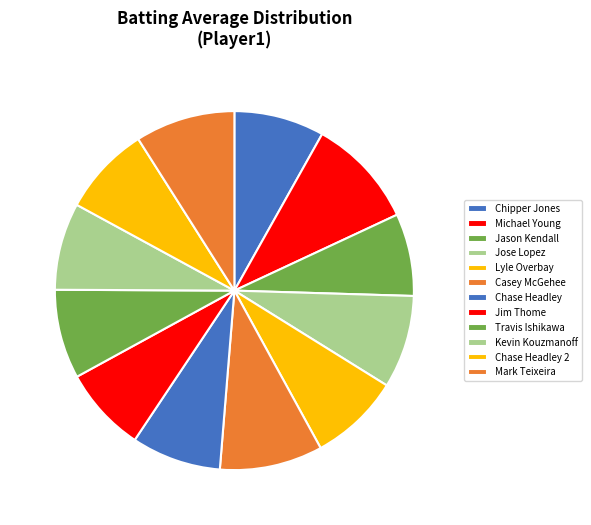

What percentage do Kevin Kouzmanoff and Jason Kendall together represent?

15.3%